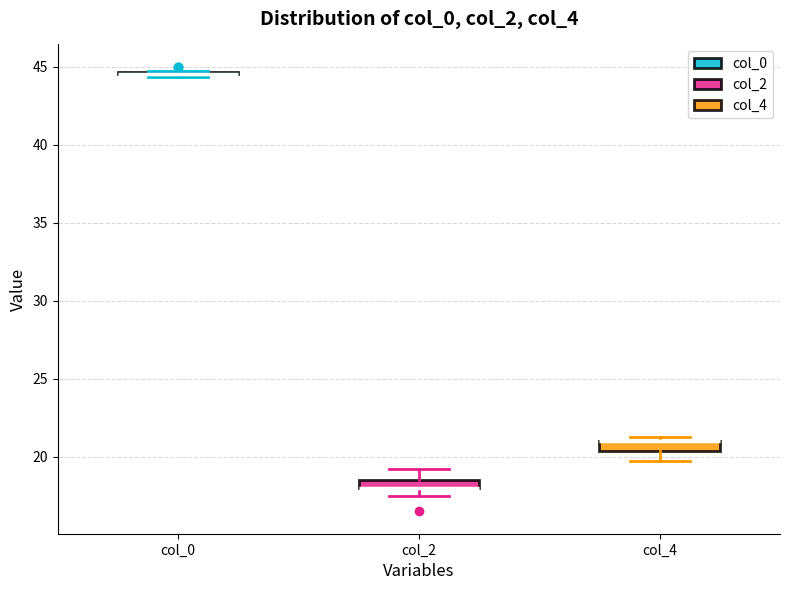

Where is the lower edge of the box for col_4 on the y-axis? The values are not printed on the chart, so give them approximately, as read against the axis.

20.5